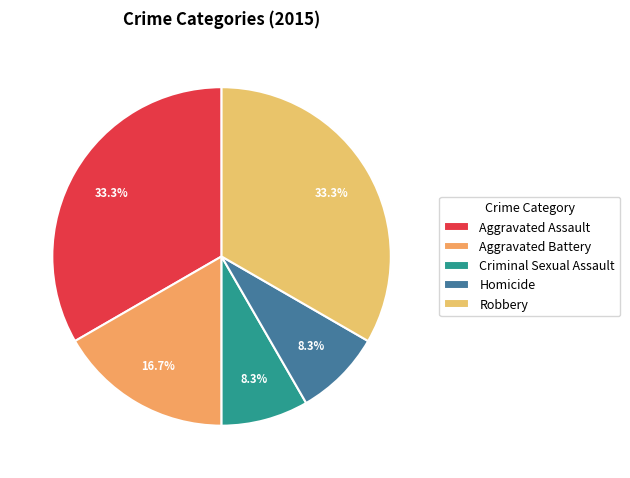

To the nearest percent, what is the combined percentage of Robbery and Aggravated Battery?

50%